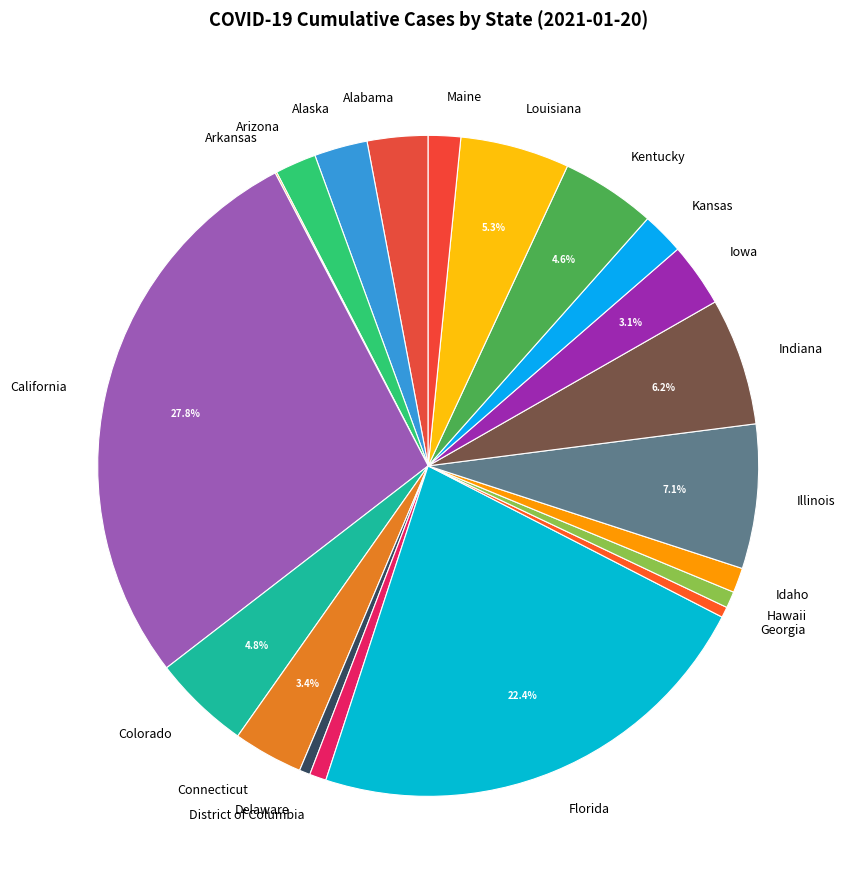

Which has a higher value, Florida or Georgia?

Florida